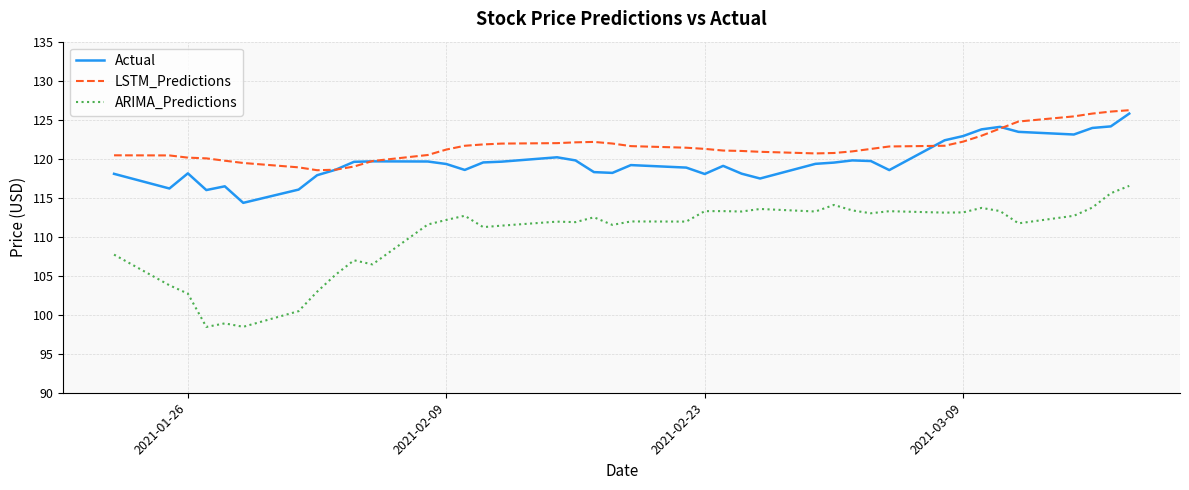

What is the average value of the ARIMA_Predictions series?

110.2